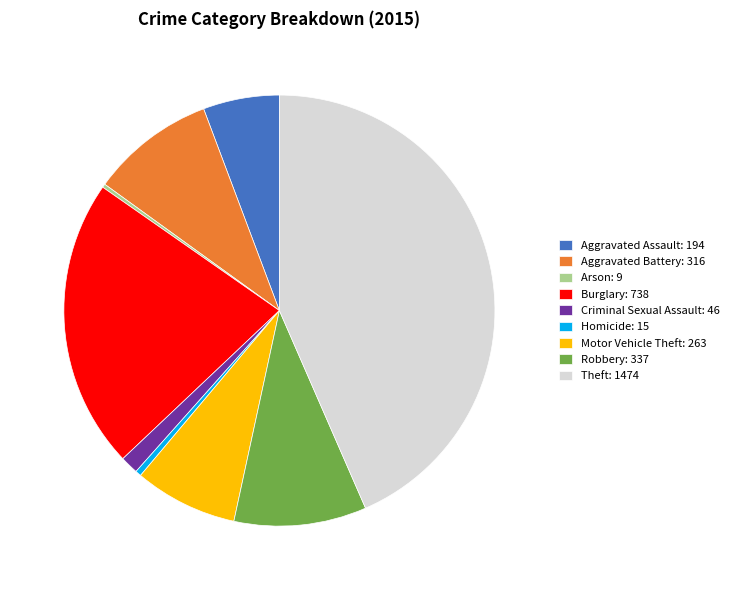

Is Aggravated Assault the majority of the pie?

No